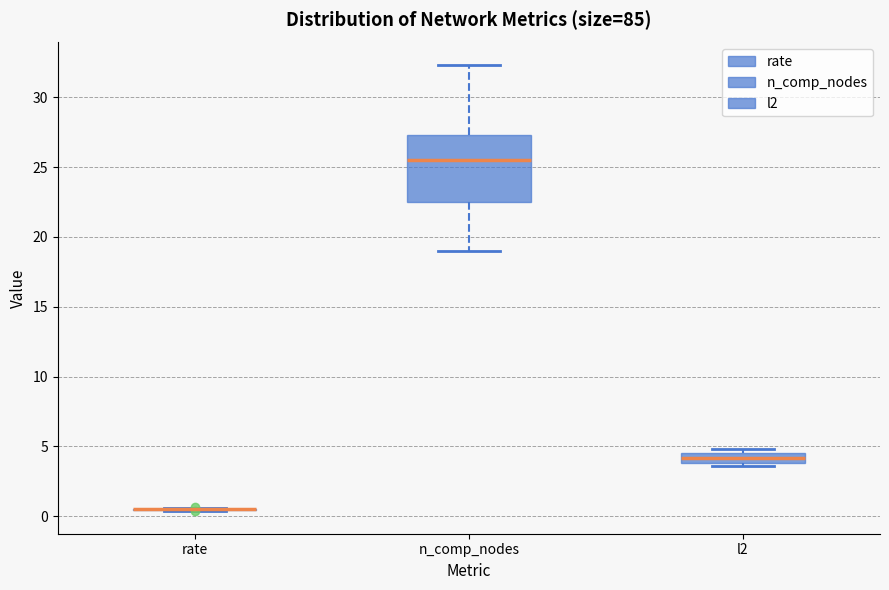

Which box is the tallest, from its lower edge to its upper edge?

n_comp_nodes